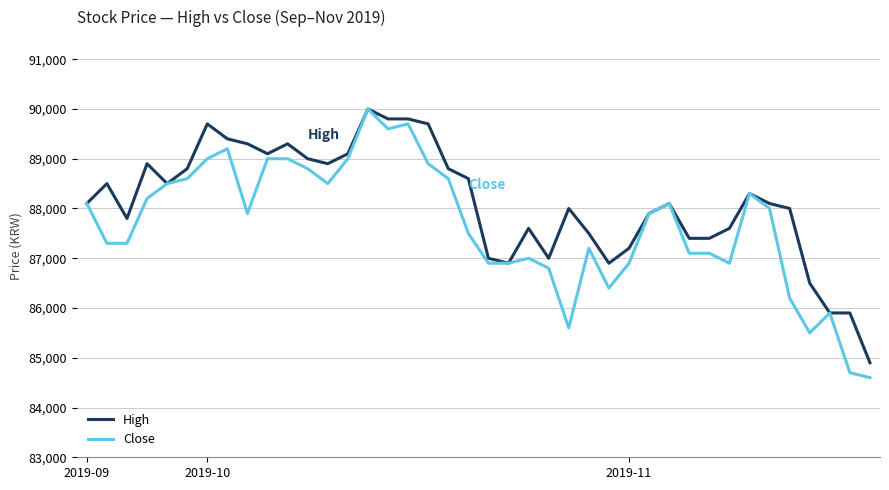

What are all the series names shown in the legend?

High, Close